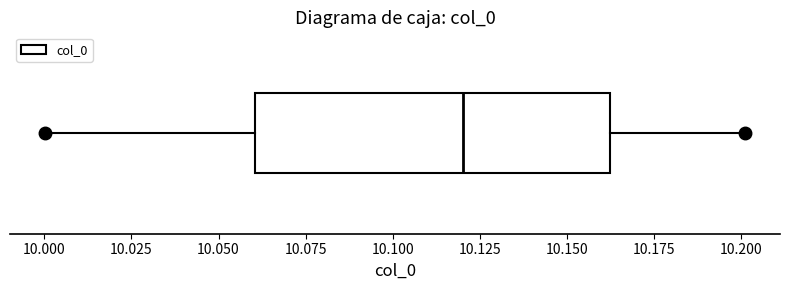

Read this box plot against the x-axis: the position of the median line, the range covered by the box, and the ends of both whiskers. The values are not printed on the chart, so give them approximately, as read against the axis.

median 10.12, box 10.06 to 10.16, whiskers 10.00 to 10.20